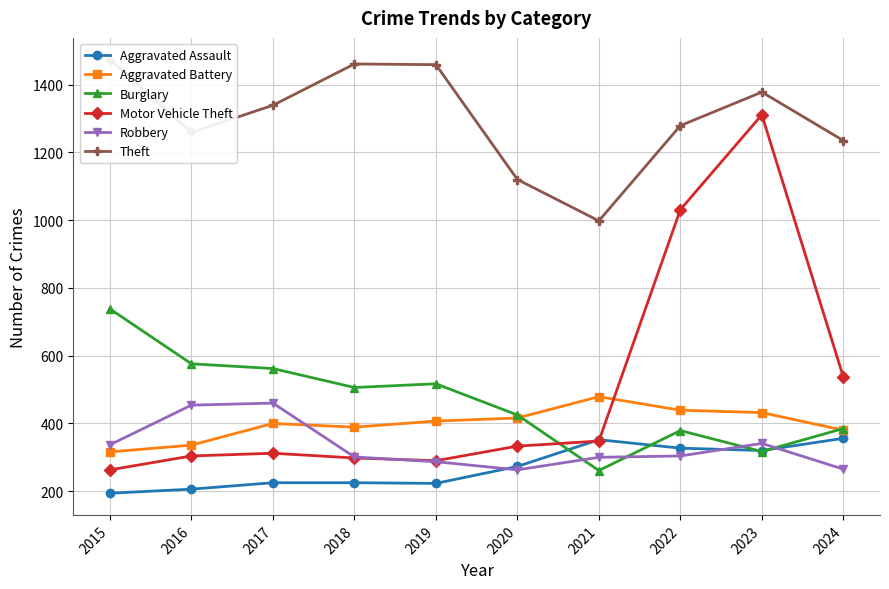

At which category is the sum across all series the highest?

2023